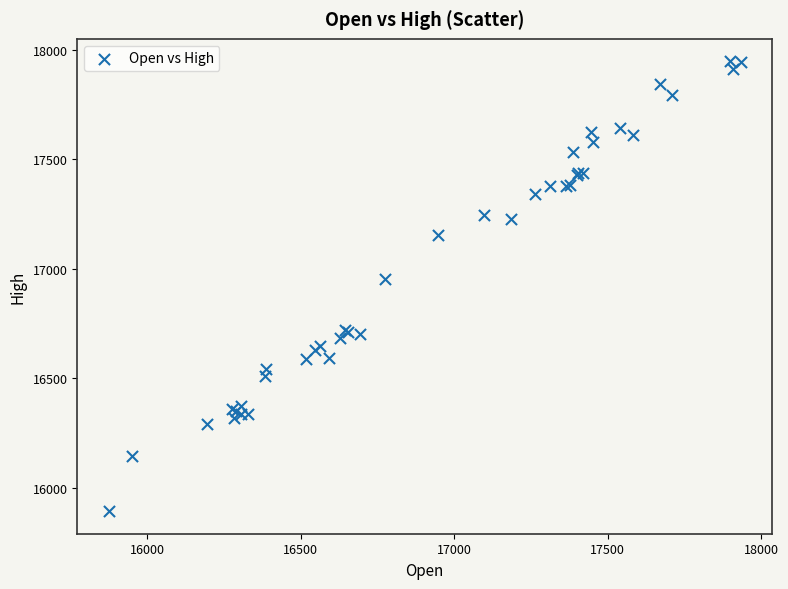

What Y value in the scatter plot is closest to 16920?

16951.5